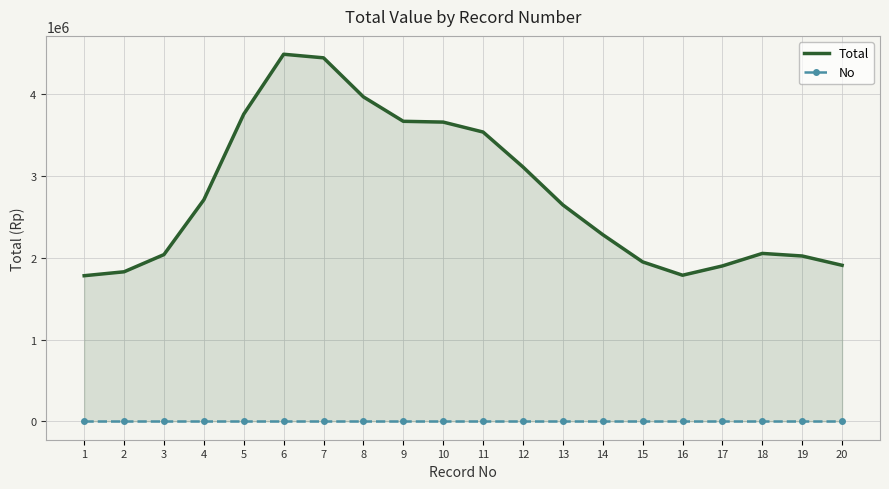

Is it true that No equals 6.0 at 6?

True